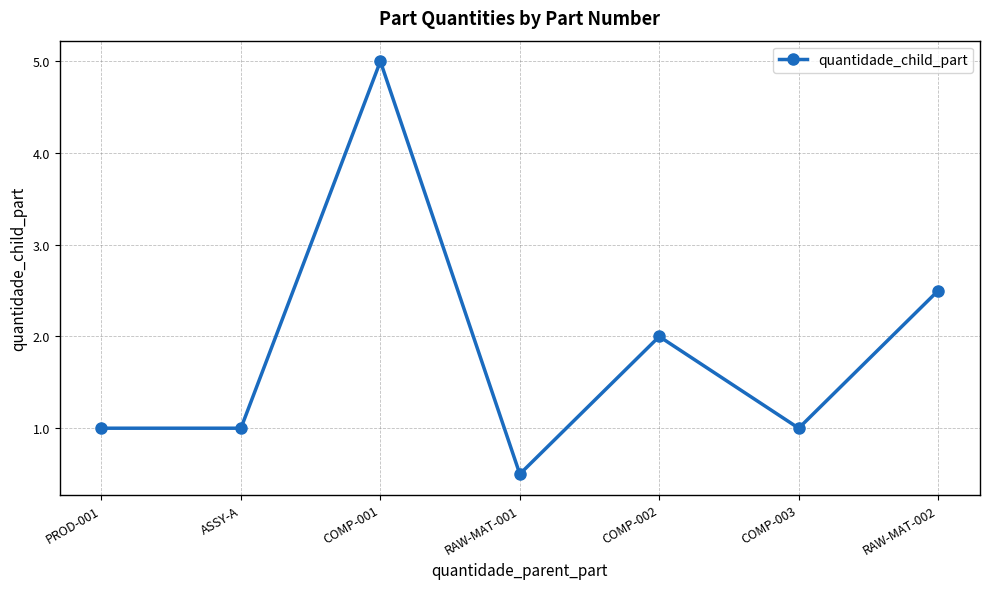

True or false: the data has more than 2 interior local peaks.

False